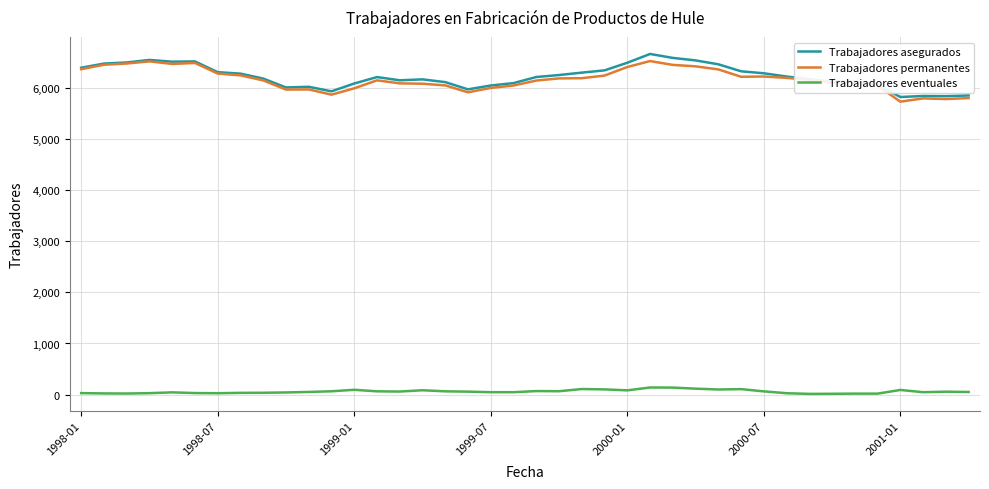

What is the greatest value displayed?

6663